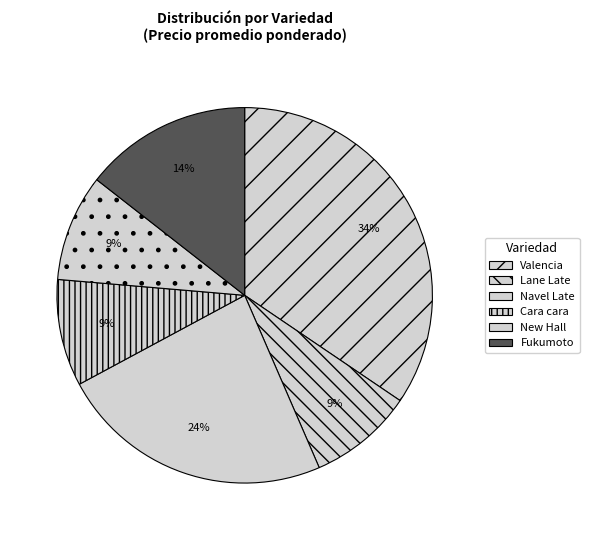

To the nearest percent, what is the difference between the New Hall and Fukumoto slice percentages?

5%